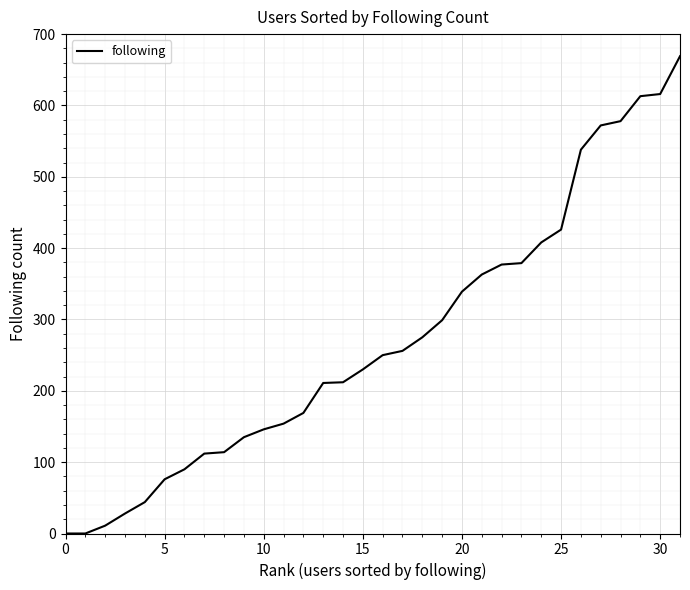

What is the greatest value displayed?

669